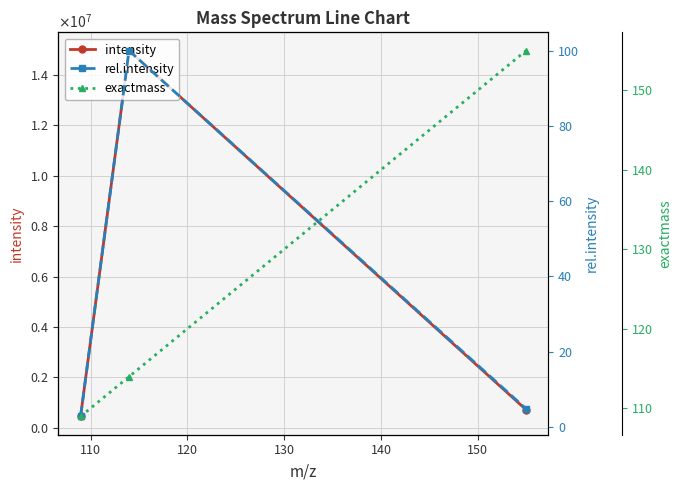

How many values in the rel.intensity series are below 4?

1